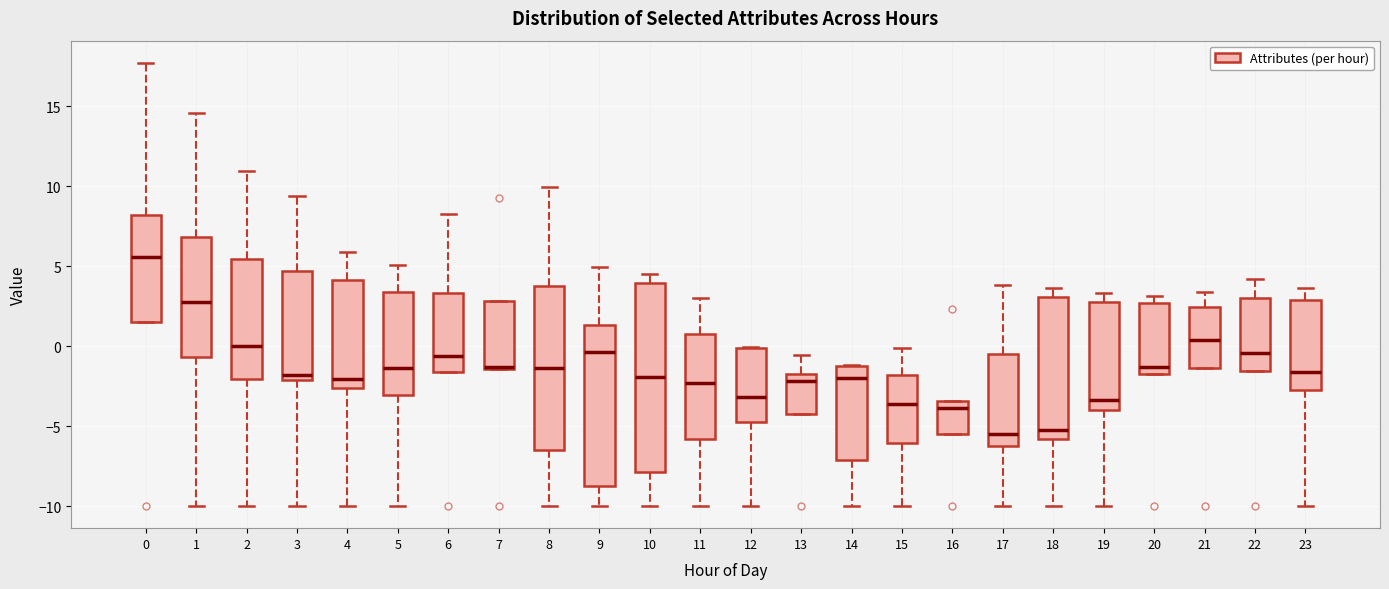

Which box is the tallest, from its lower edge to its upper edge?

10